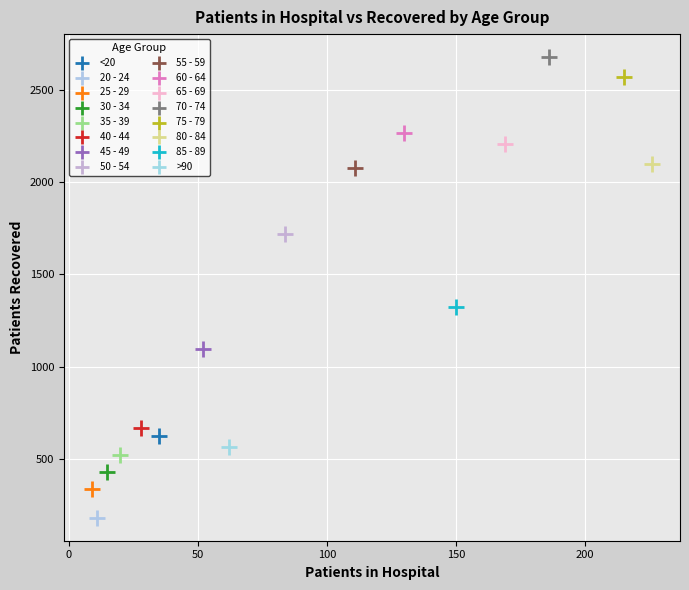

What are all the series names shown in the legend?

<20, 20 - 24, 25 - 29, 30 - 34, 35 - 39, 40 - 44, 45 - 49, 50 - 54, 55 - 59, 60 - 64, 65 - 69, 70 - 74, 75 - 79, 80 - 84, 85 - 89, >90